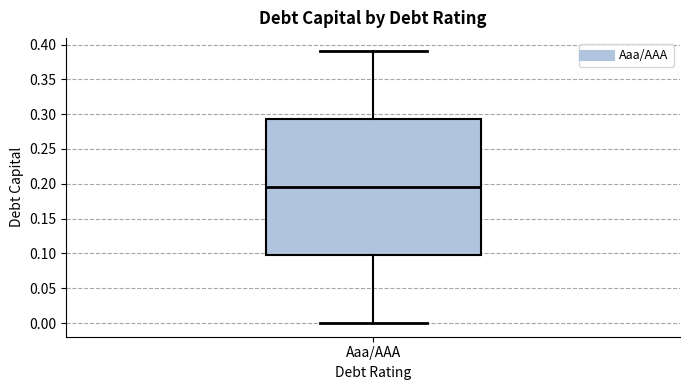

Where is the upper edge of the box for Aaa/AAA on the y-axis? The values are not printed on the chart, so give them approximately, as read against the axis.

0.295